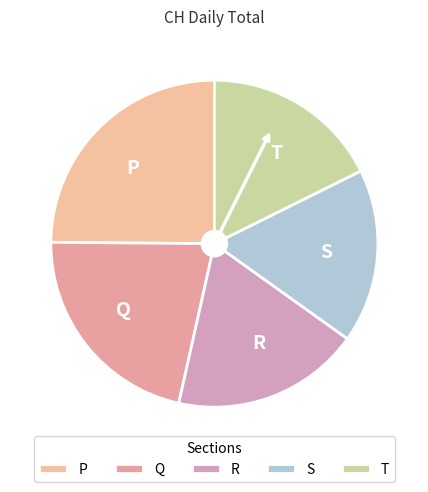

True or false: S accounts for 17% of the total.

True